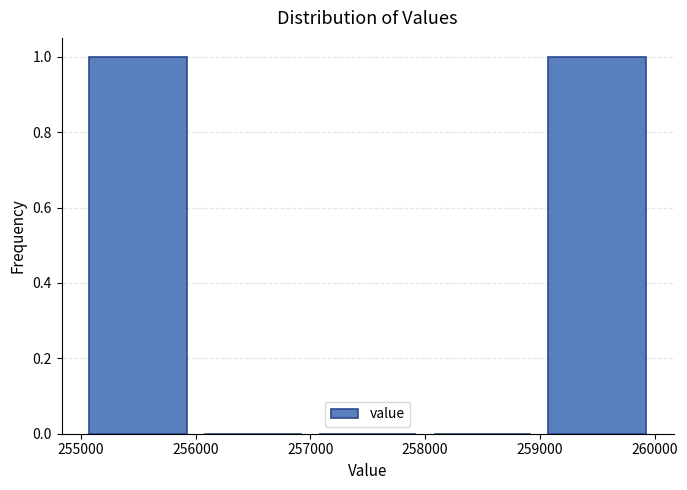

Reading left to right, transcribe this chart: for each bar, give the range it covers on the x-axis and its height. The values are not printed on the chart, so give them approximately, as read against the axis.

255000 to 256000: 1
256000 to 257000: 0
257000 to 258000: 0
258000 to 259000: 0
259000 to 260000: 1